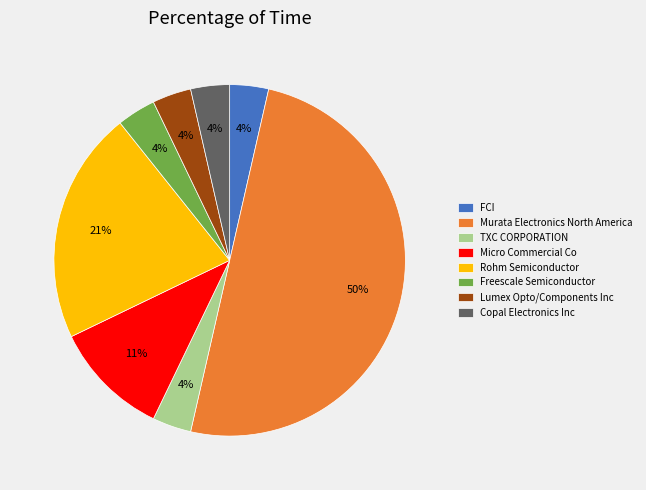

To the nearest percent, what percentage of the pie is Lumex Opto/Components Inc?

4%